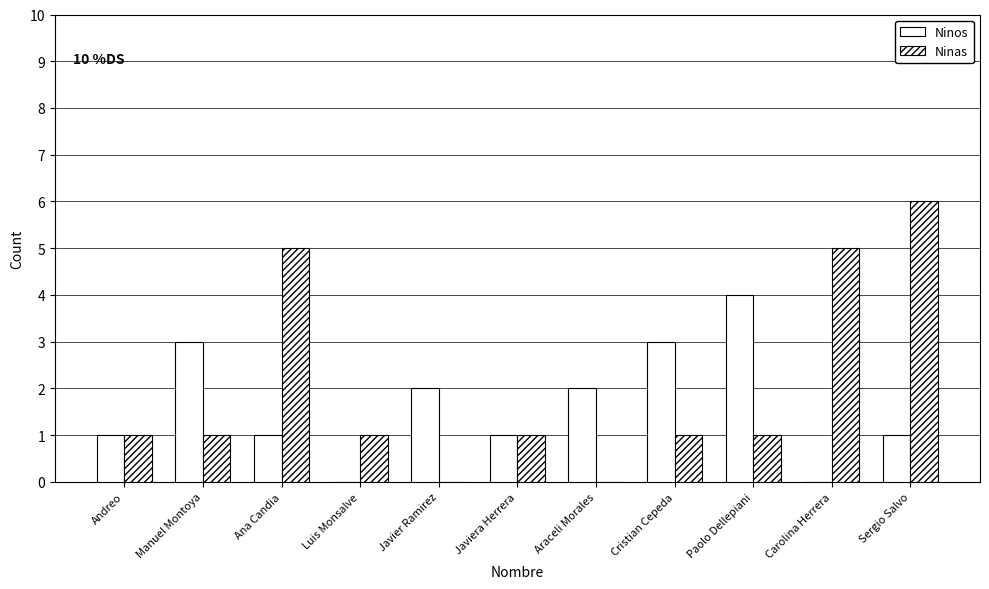

Count the number of data series in this chart.

2